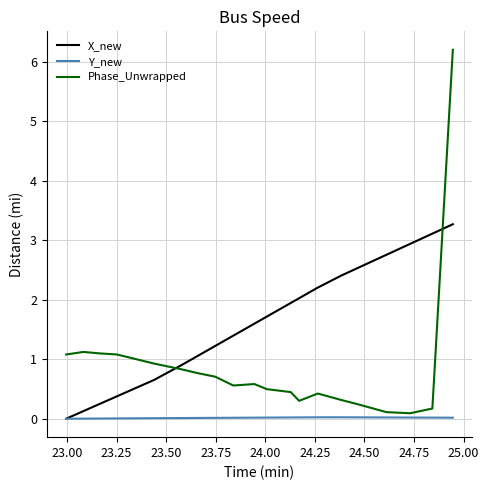

Is this an area chart (filled region under the line)?

No